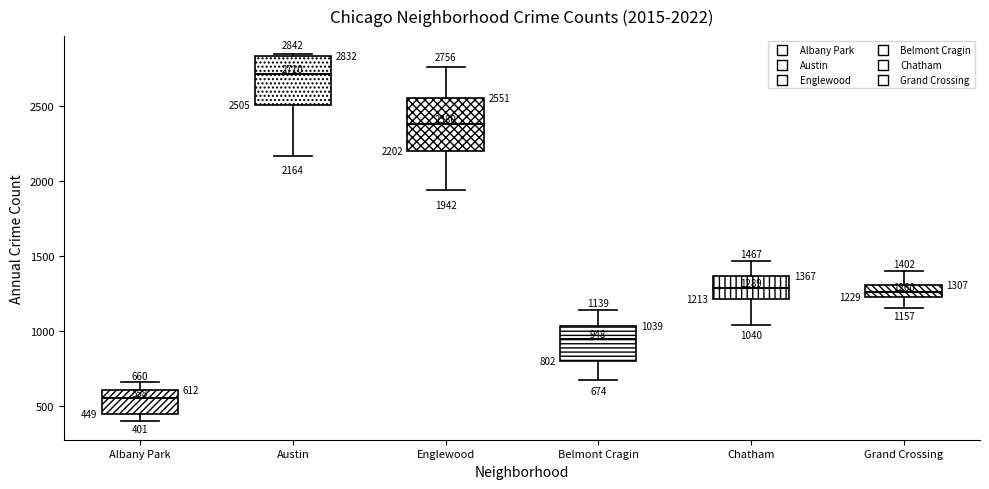

Which box's median line is the highest?

Austin